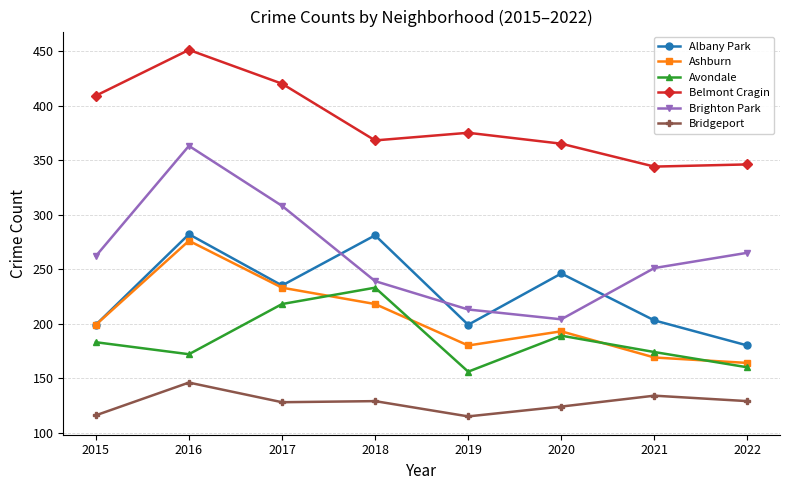

What is the minimum value shown in the chart?

115